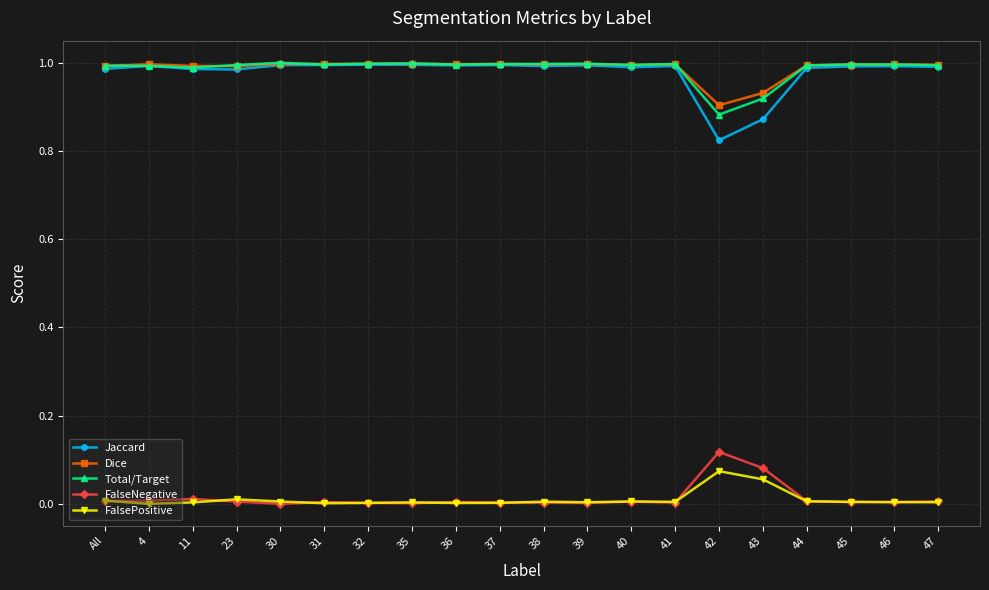

Does the chart display data point markers on the line(s)?

Yes